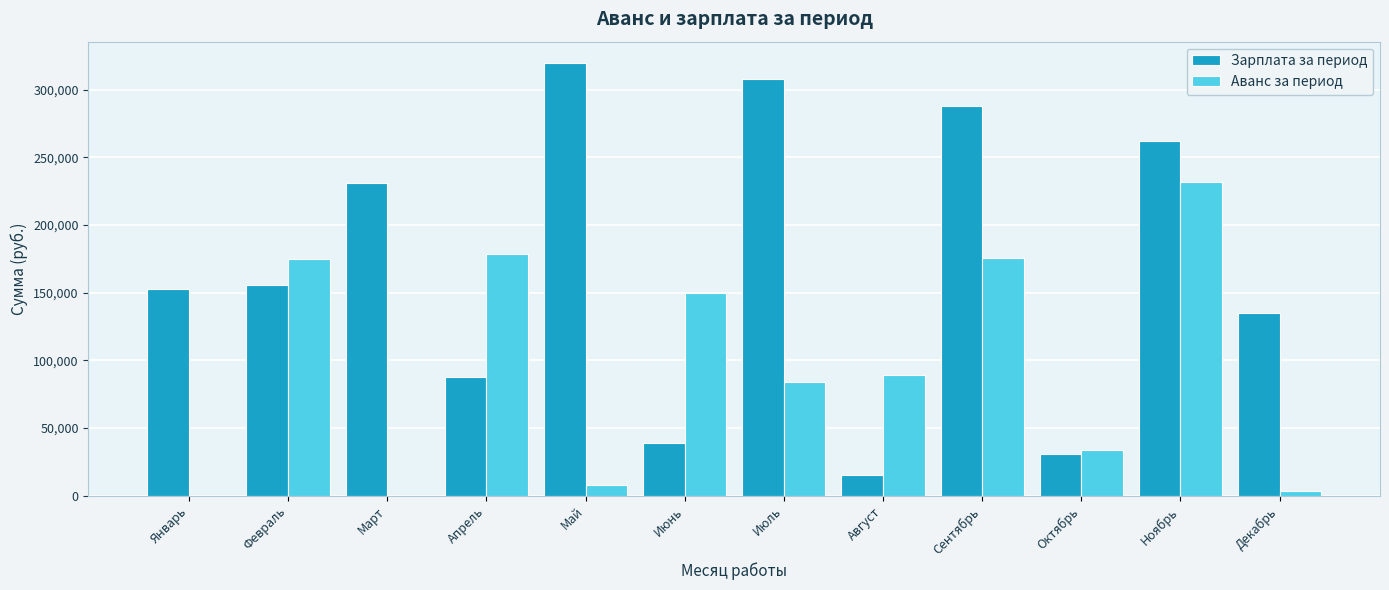

How many groups of bars are there?

12